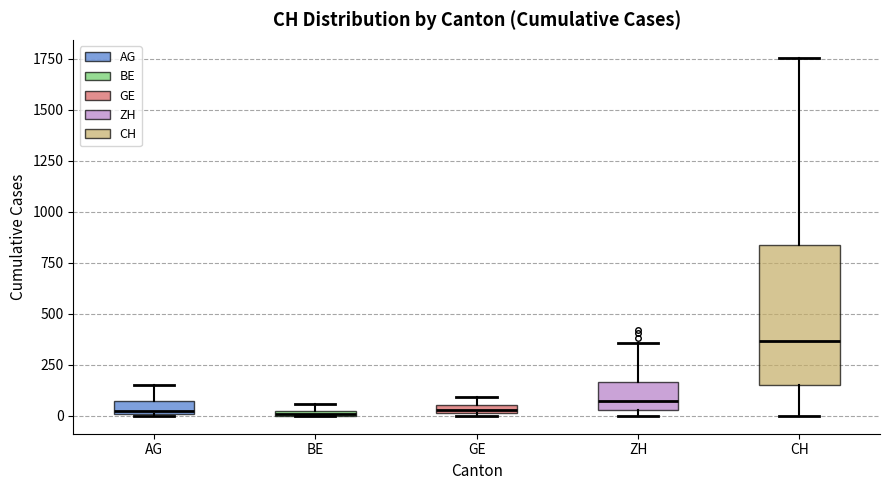

Which box is the tallest, from its lower edge to its upper edge?

CH